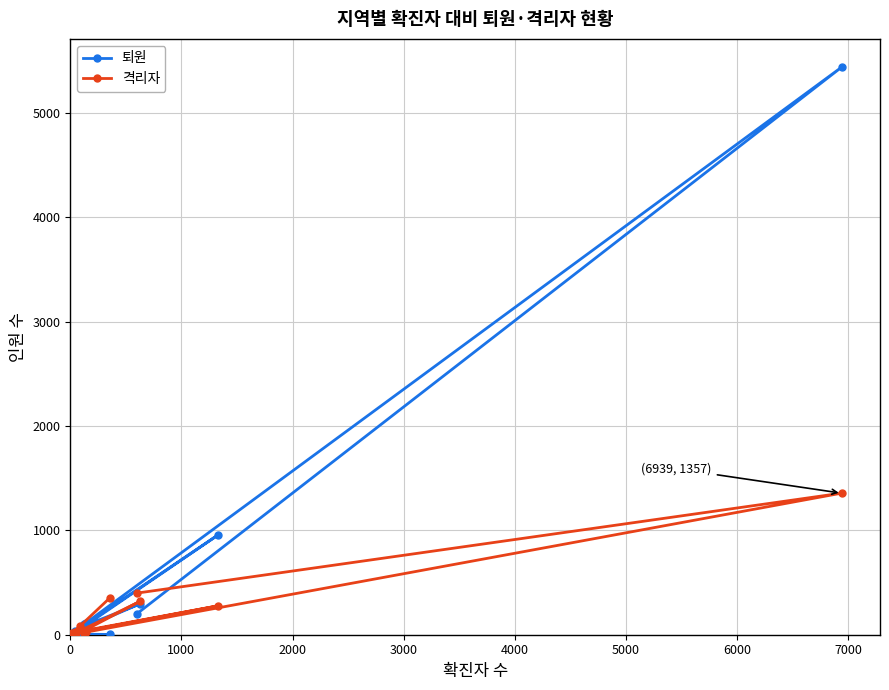

Is this an area chart (filled region under the line)?

No